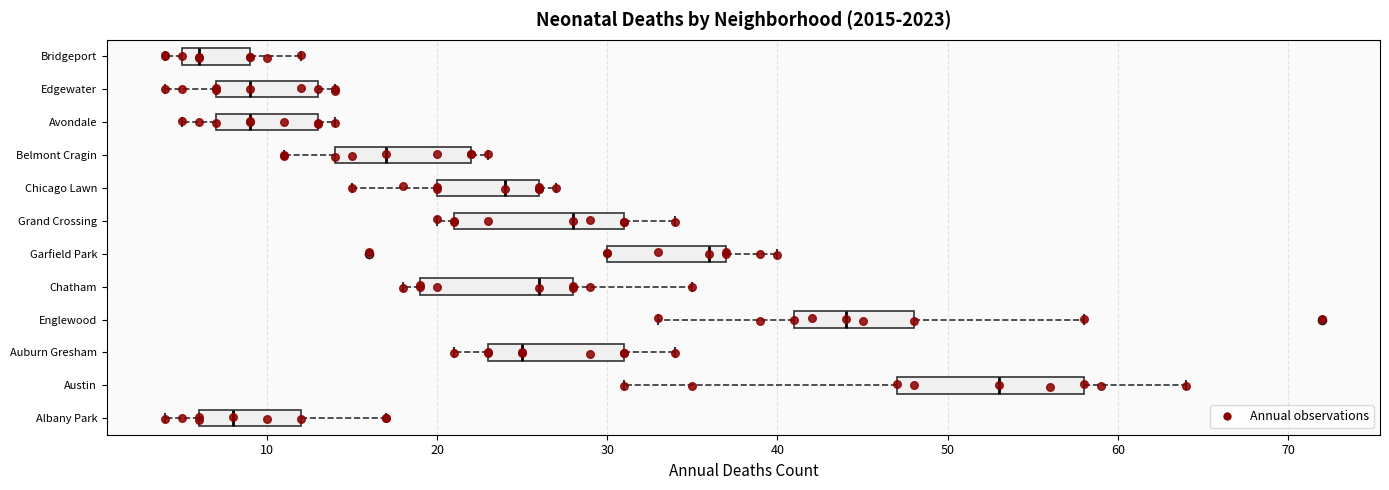

Which box is the widest, from its left edge to its right edge?

Austin